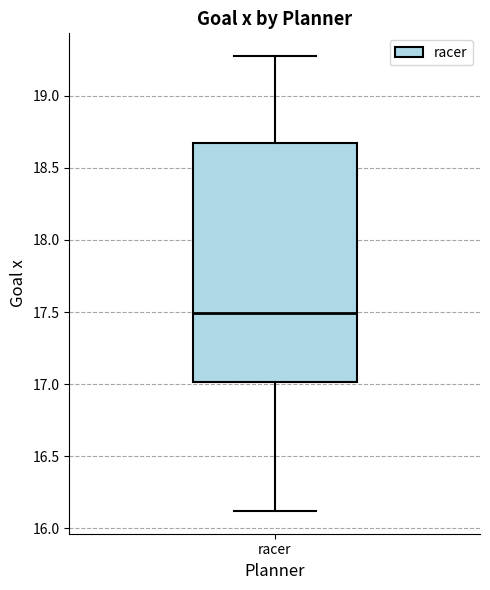

Transcribe this box plot: give where the median line is, the range the box spans, and where the two whiskers end, as read against the y-axis. The values are not printed on the chart, so give them approximately, as read against the axis.

median 17.50, box 17.00 to 18.65, whiskers 16.10 to 19.25